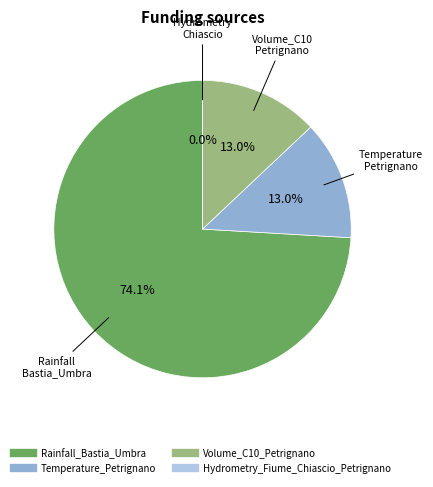

To the nearest percent, what portion does Rainfall_Bastia_Umbra represent?

74%